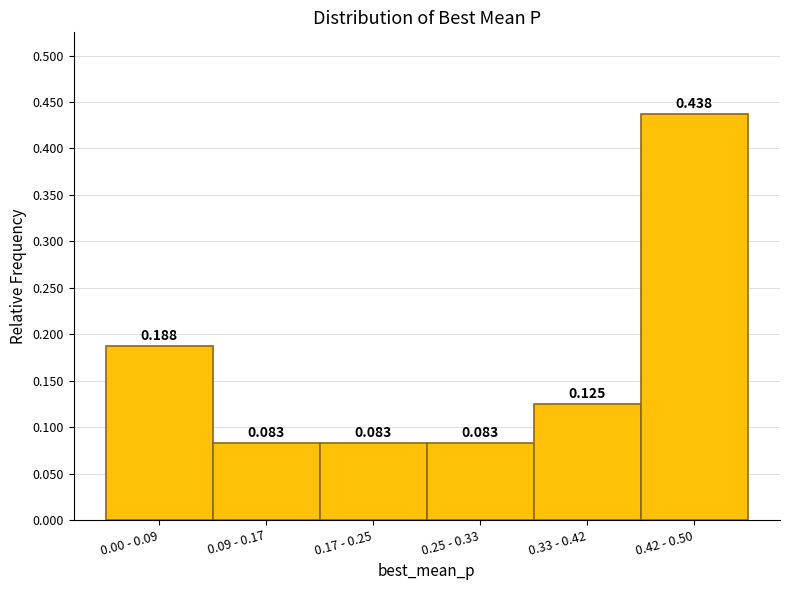

How many distinct data groups are displayed?

1